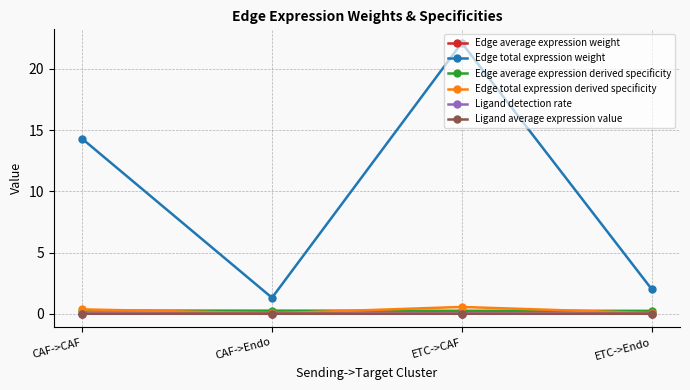

At which label is Edge total expression weight closest to 11?

CAF->CAF